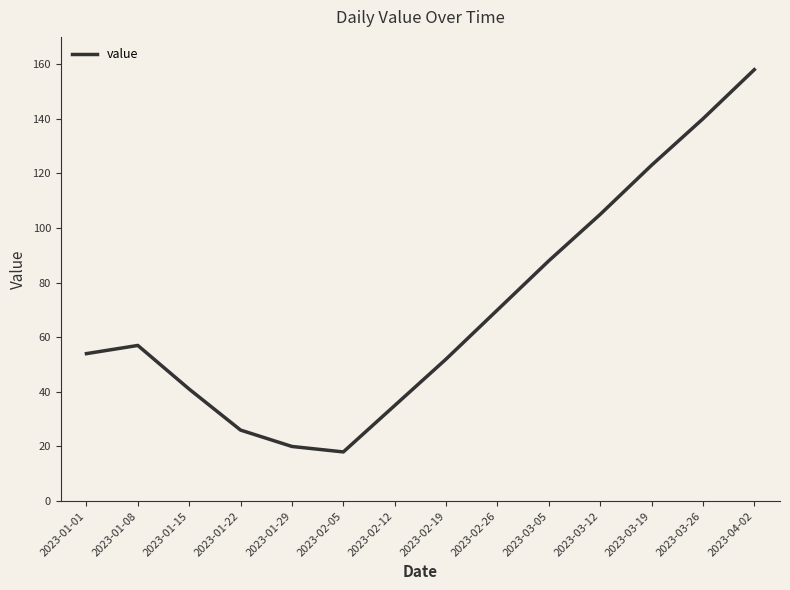

Reading left to right, extract all data points from this chart.

54	57	41	26	20	18	35	52	70	88	105	123	140	158